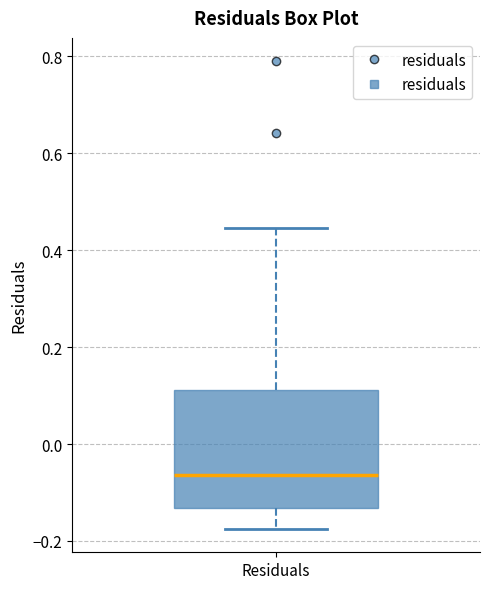

Read this box plot against the y-axis: the position of the median line, the range covered by the box, and the ends of both whiskers. The values are not printed on the chart, so give them approximately, as read against the axis.

median -0.06, box -0.14 to 0.12, whiskers -0.18 to 0.44